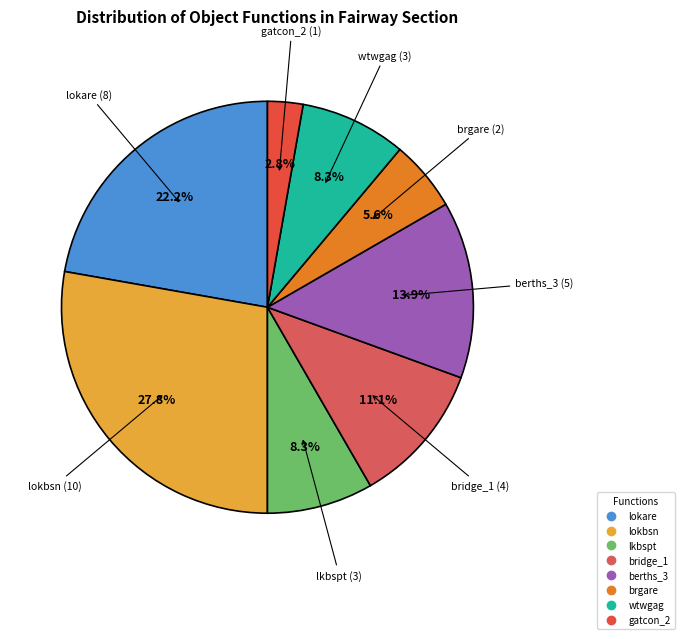

What is the largest slice in the pie chart?

lokbsn